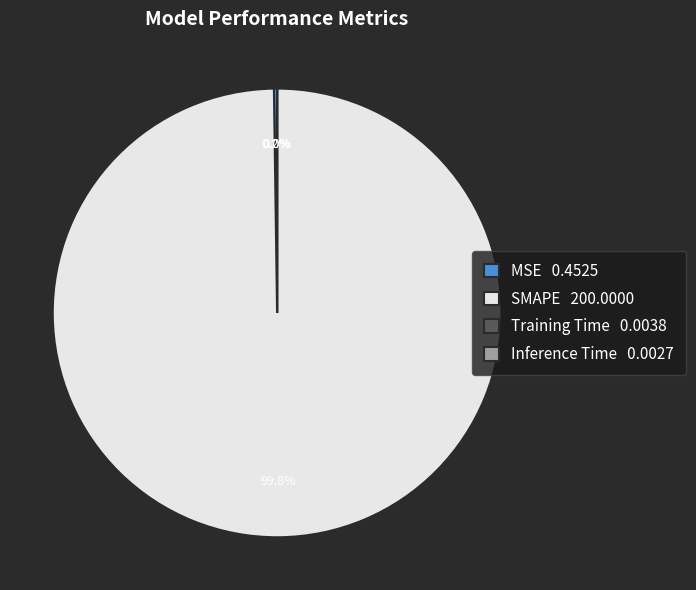

Is there a majority slice in this chart?

Yes